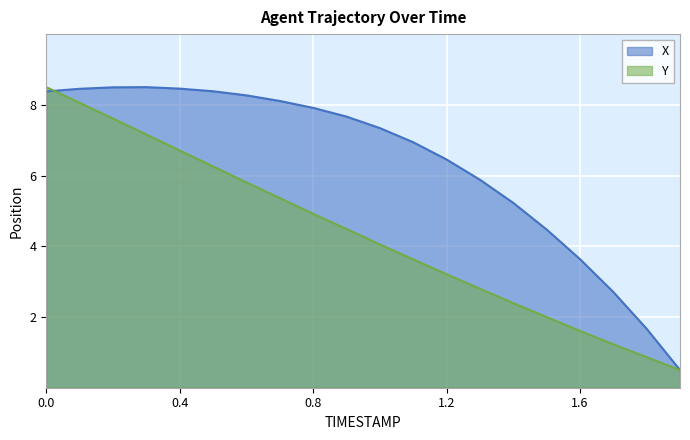

How many data points in Y are less than 4?

9